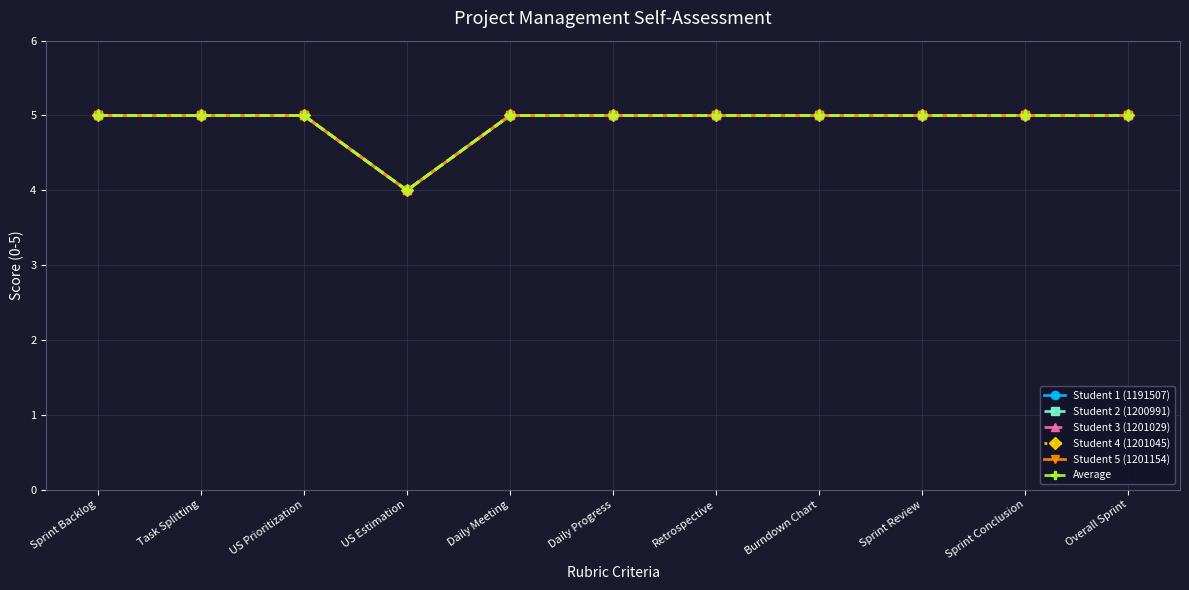

What is the sum of all Student 3 (1201029) values?

54